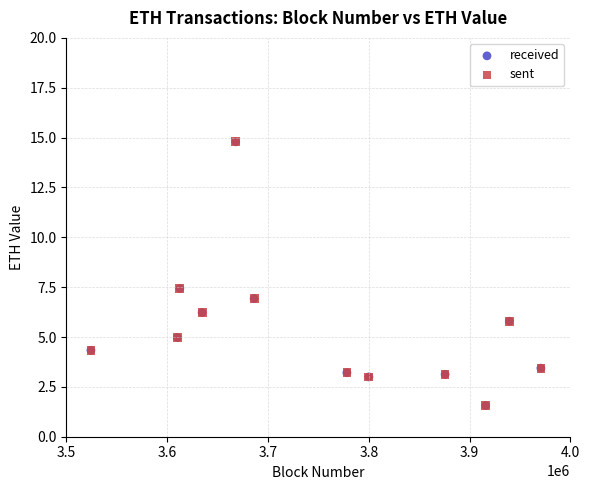

Which series has the largest Y range (max minus min)?

sent